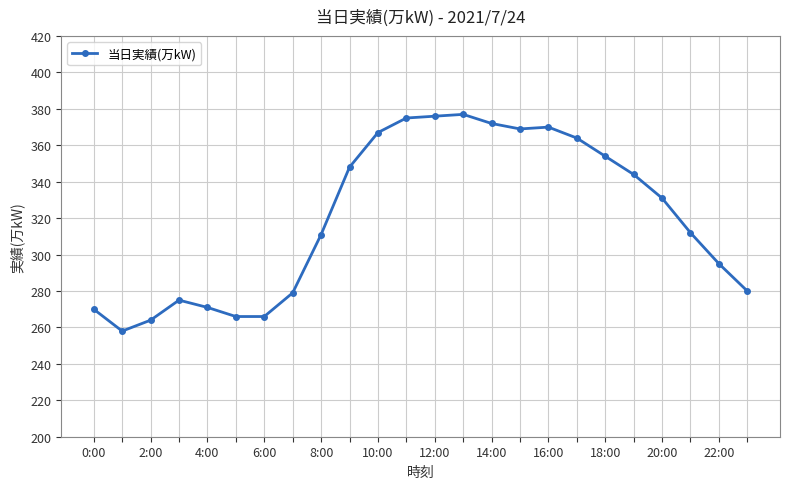

What is the value of the 7th point from the left?

266